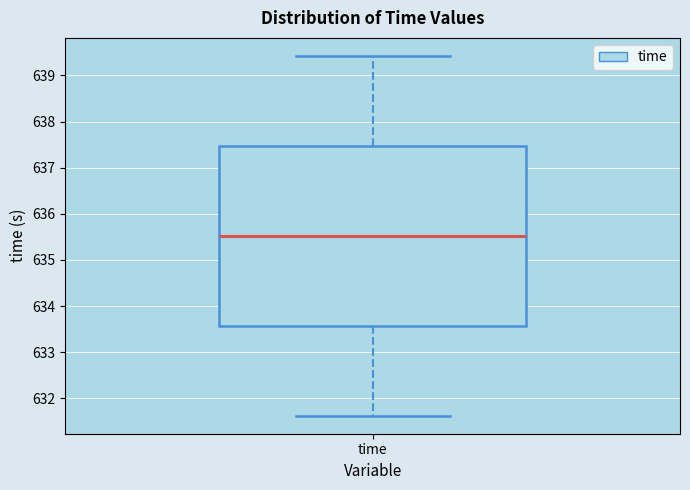

Where is the upper edge of the box for time on the y-axis? The values are not printed on the chart, so give them approximately, as read against the axis.

637.5